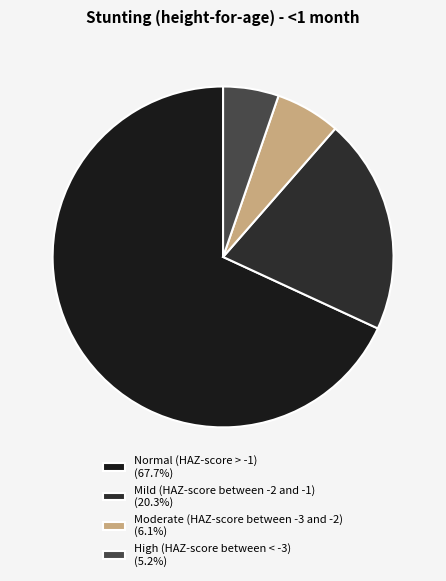

How many slices are in this pie chart?

4